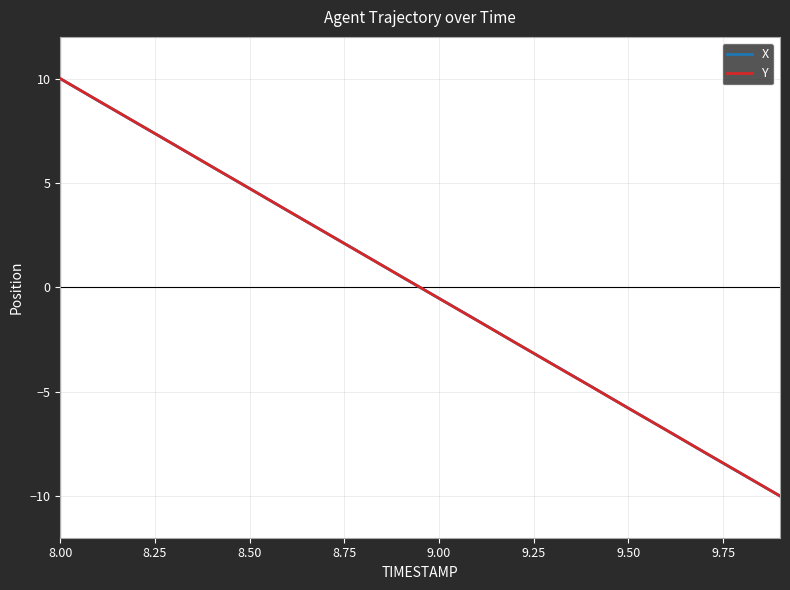

What is the smallest value displayed?

-10.0